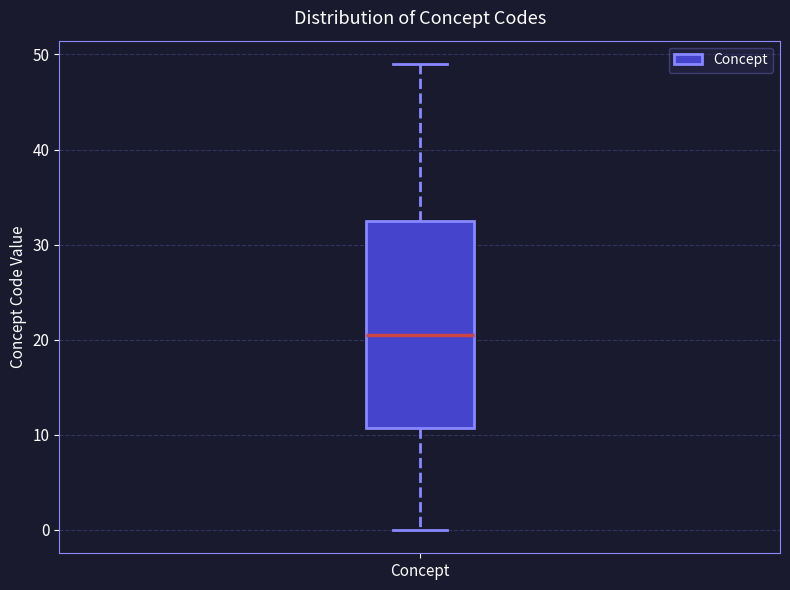

Read this box plot against the y-axis: the position of the median line, the range covered by the box, and the ends of both whiskers. The values are not printed on the chart, so give them approximately, as read against the axis.

median 21, box 11 to 33, whiskers 0 to 49